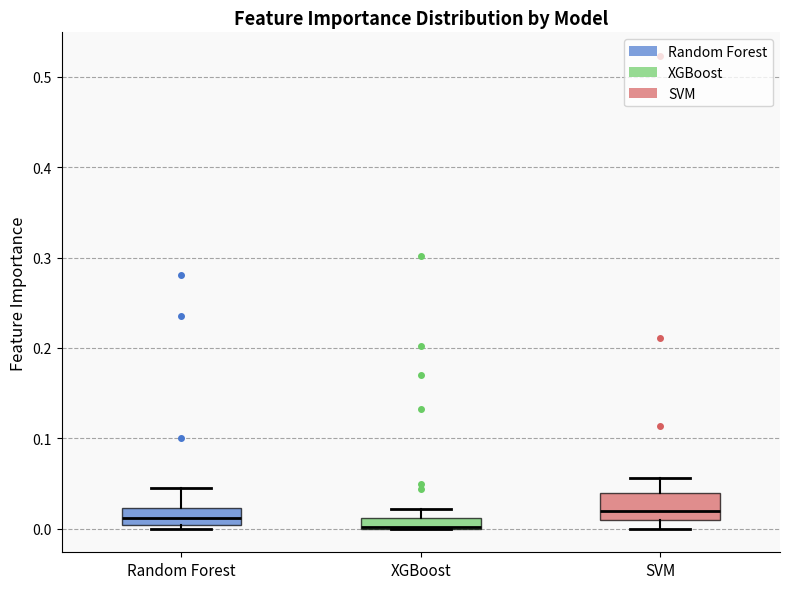

Comparing the boxes themselves (not the whiskers), which one is the tallest?

SVM